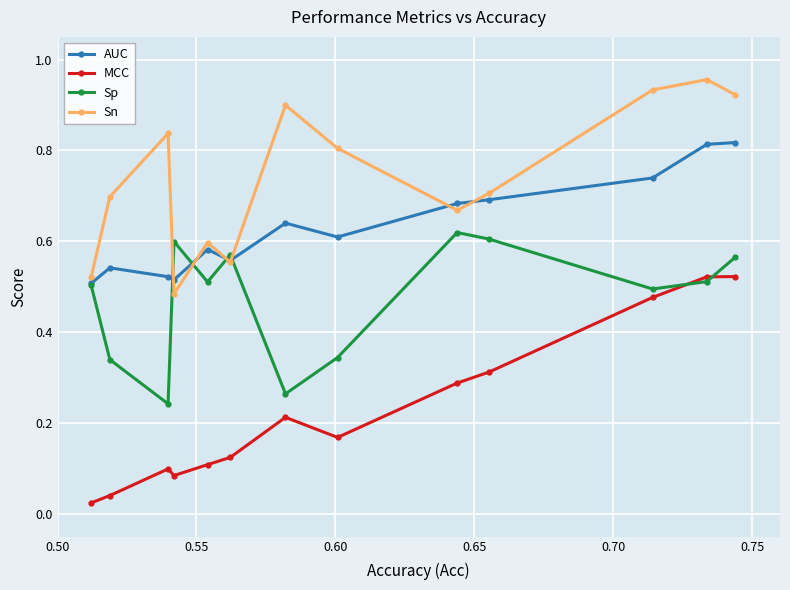

Rank the series by their average value, from highest to lowest.

Sn, AUC, Sp, MCC